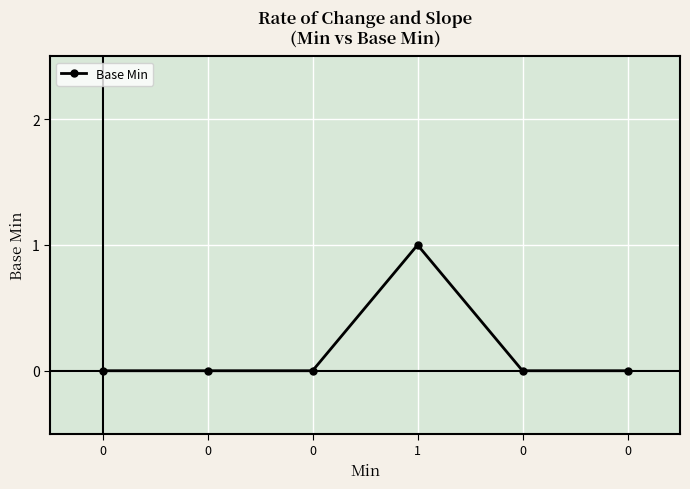

What is the label of the 4th point from the left?

1